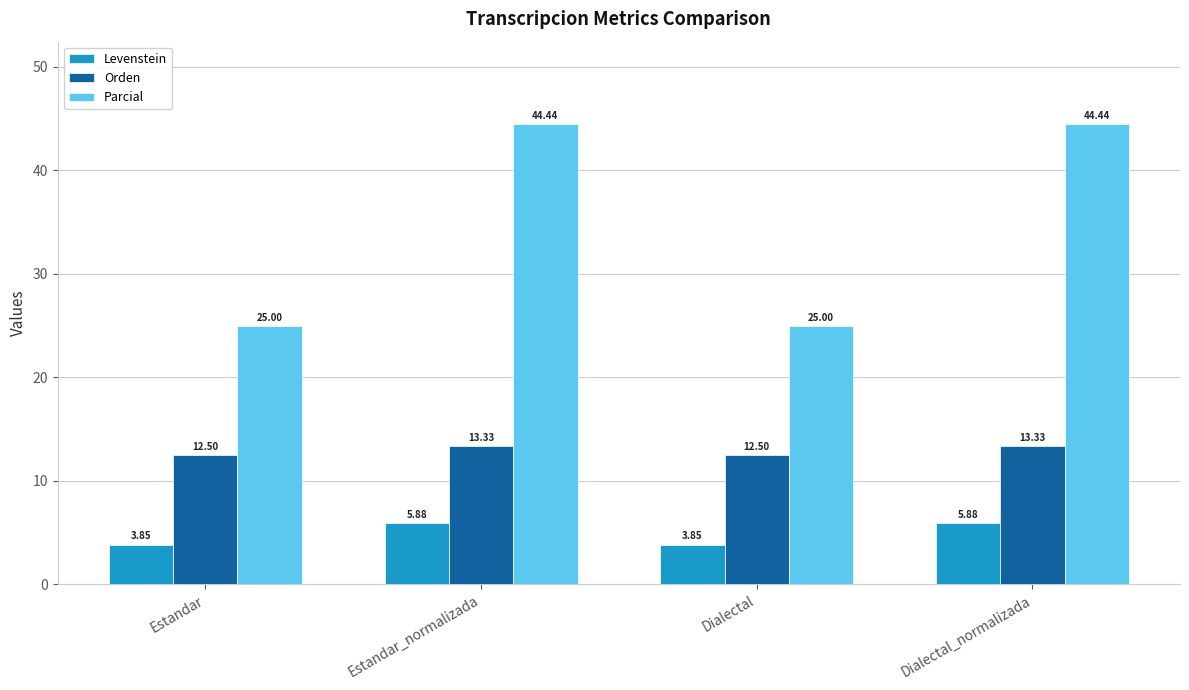

What is the difference between the highest and lowest values at Estandar?

21.2